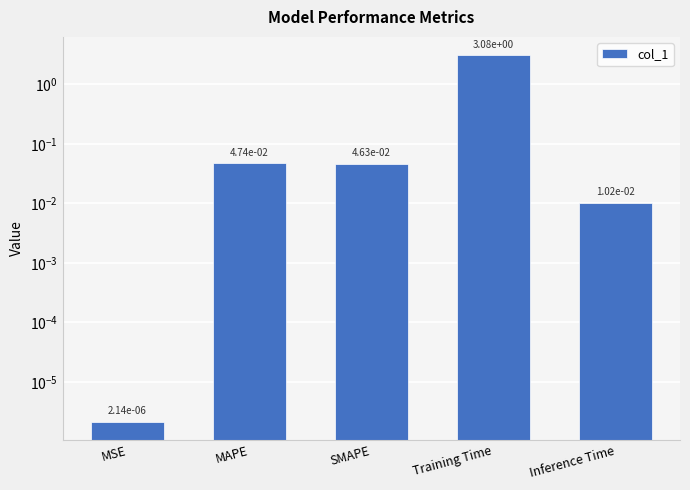

The value at SMAPE is 0.0. True or false?

False